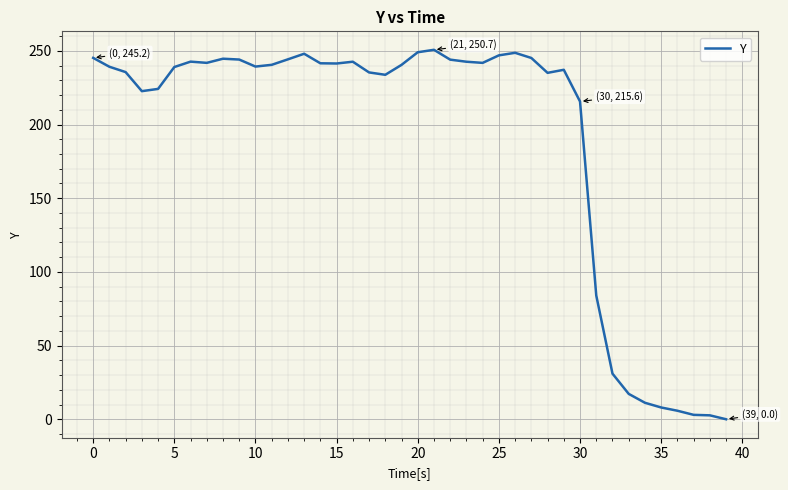

How many positive values are there?

39